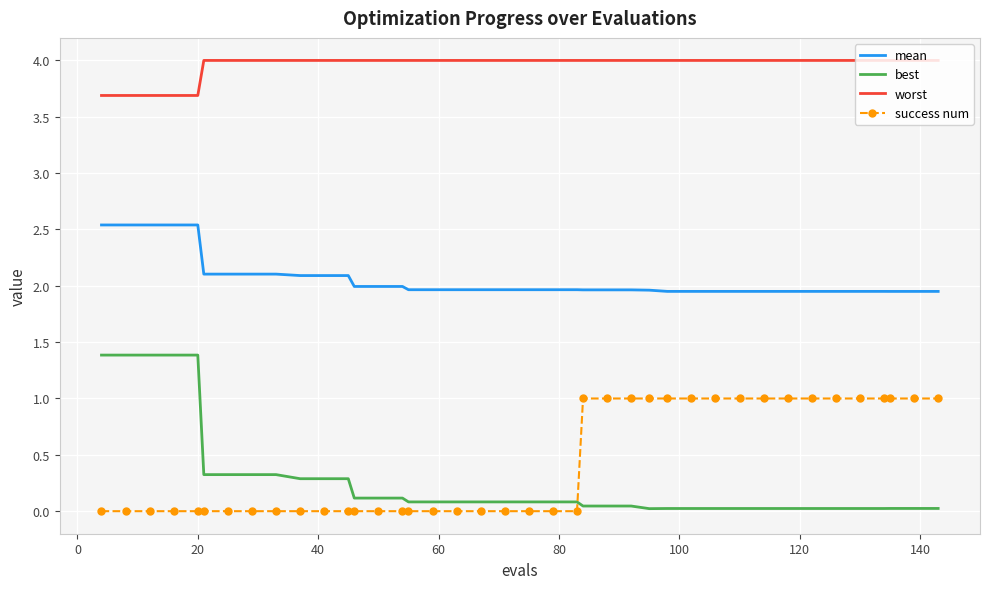

Which series has the widest spread of values?

best